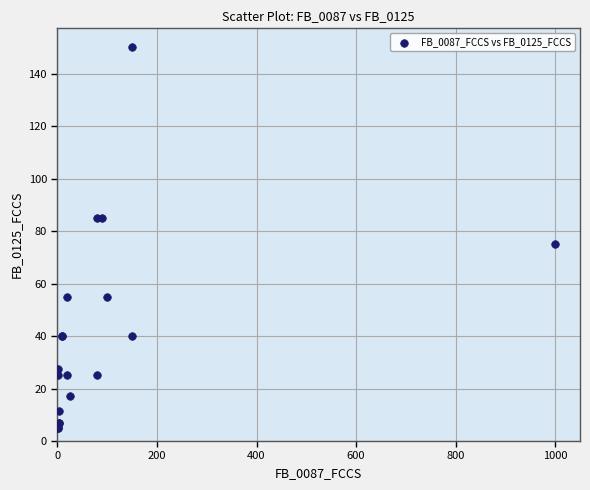

What Y value in the scatter plot is closest to 77?

75.0